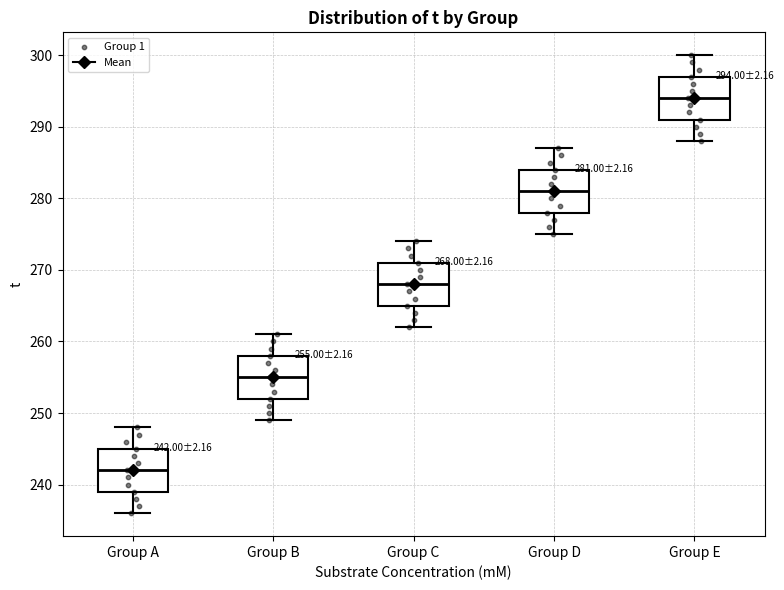

Which box has the lowest median line?

Group A